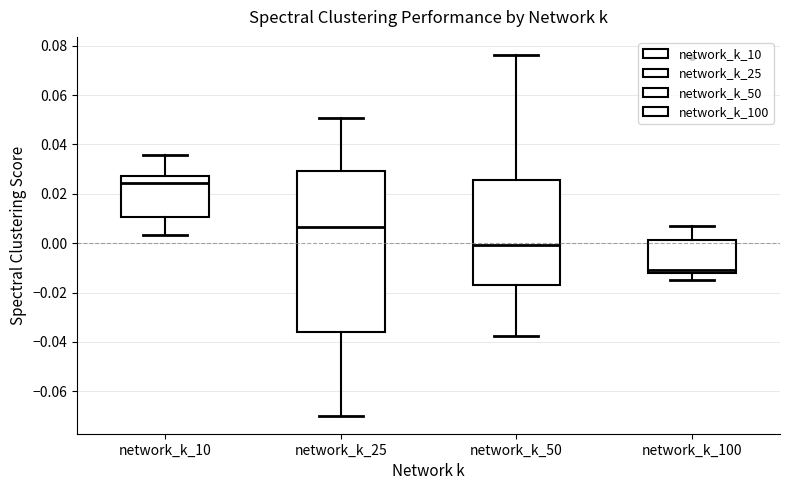

Which box's median line is the lowest?

network_k_100